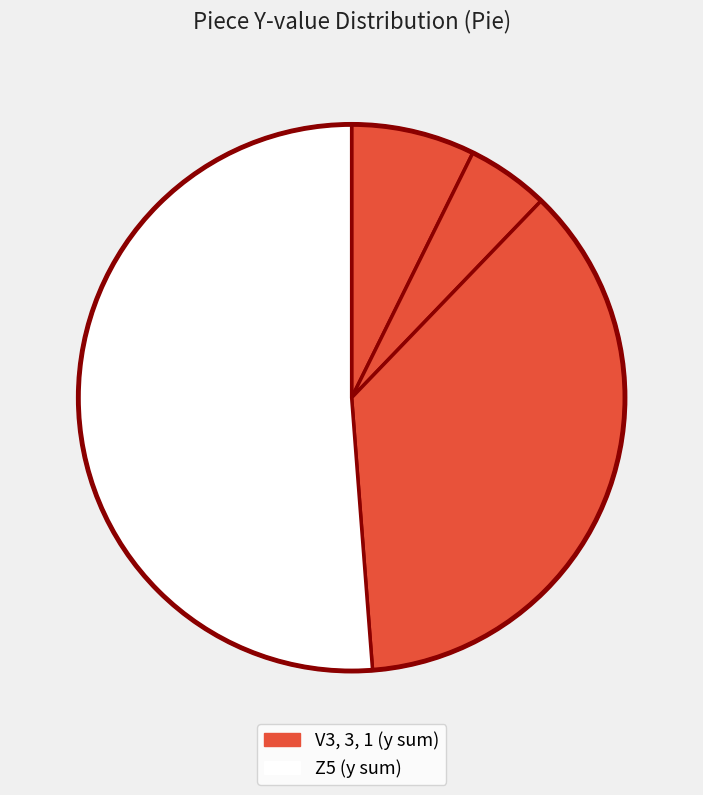

Count the number of slices in the pie.

4